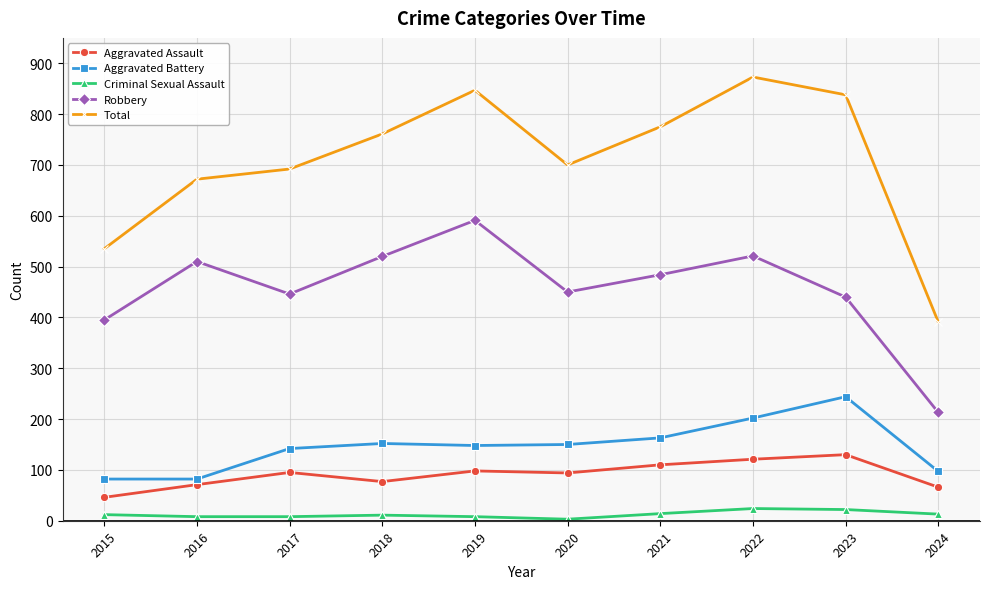

In Criminal Sexual Assault, how many points are higher than both neighbors (excluding endpoints)?

2